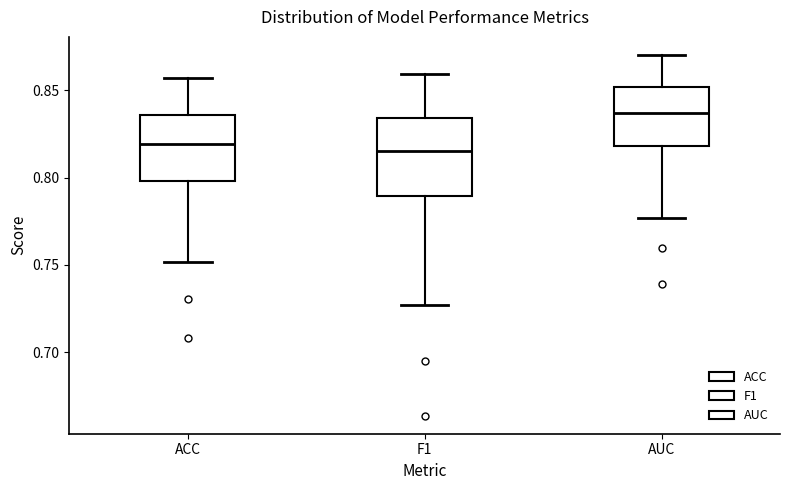

Which box is the tallest, from its lower edge to its upper edge?

F1